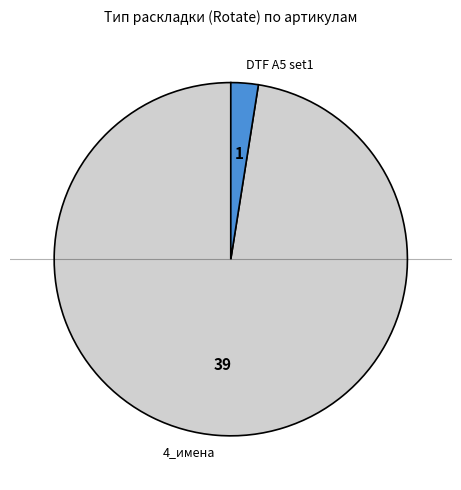

Rank the categories by value from highest to lowest.

4_имена, DTF A5 set1